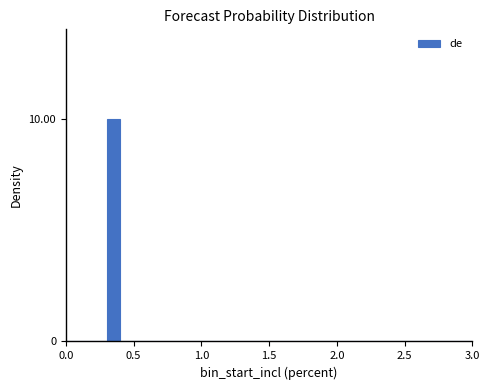

Around what value on the x-axis is the tallest bar? Give the approximate position of its centre, as read against the axis.

0.35